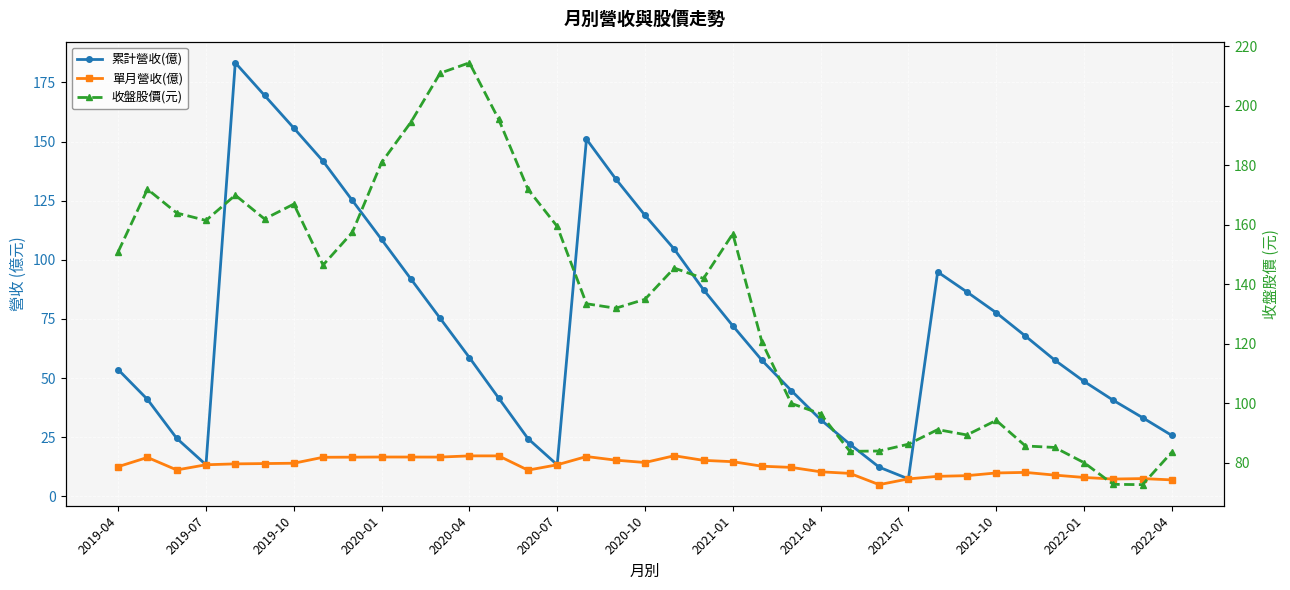

Which series ends up on top after the final intersection of 累計營收(億) and 收盤股價(元)?

收盤股價(元)